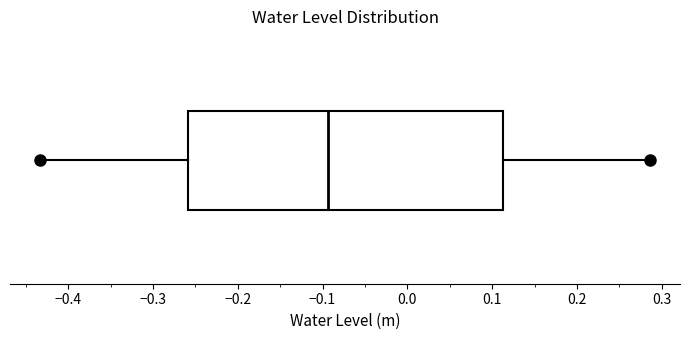

Read this box plot against the x-axis: the position of the median line, the range covered by the box, and the ends of both whiskers. The values are not printed on the chart, so give them approximately, as read against the axis.

median -0.09, box -0.26 to 0.11, whiskers -0.43 to 0.29